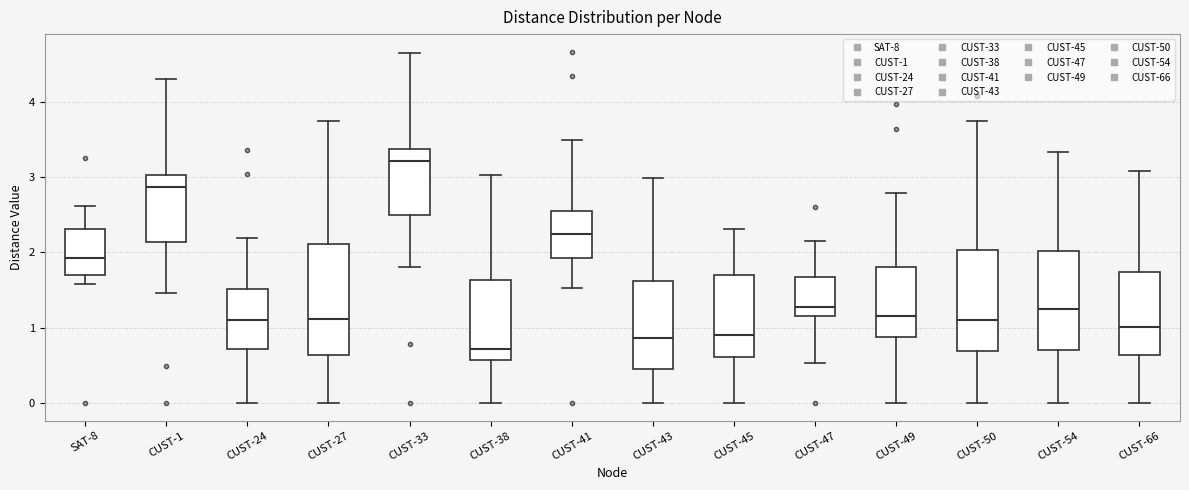

Which box's median line is the lowest?

CUST-38